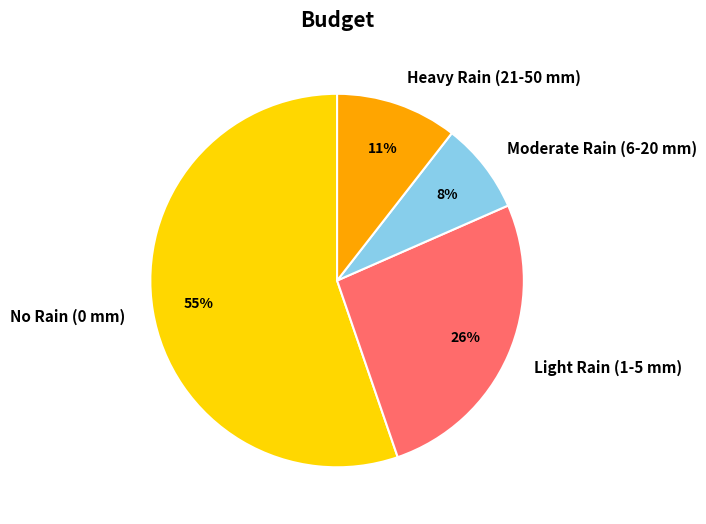

The Light Rain (1-5 mm) slice represents 12% of the pie. True or false?

False